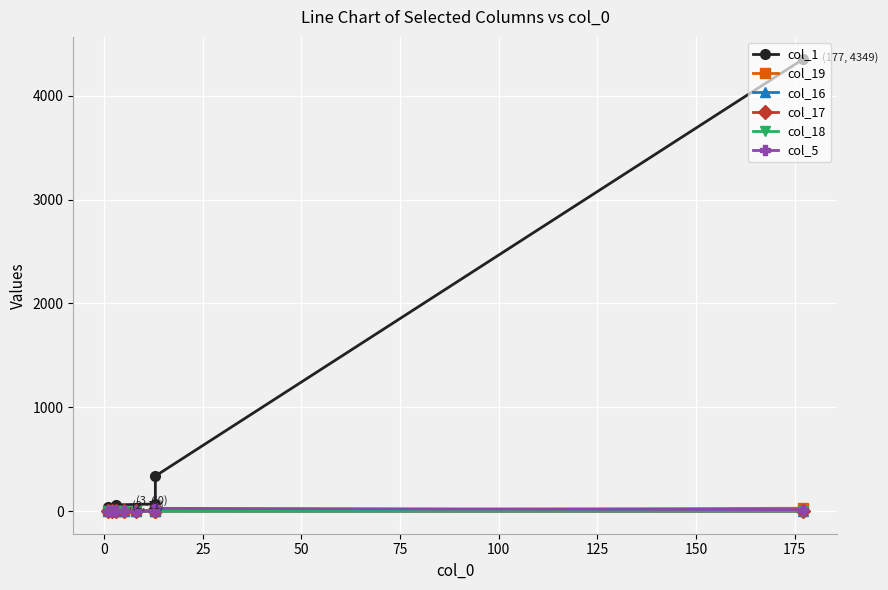

What are all the series names shown in the legend?

col_1, col_19, col_16, col_17, col_18, col_5